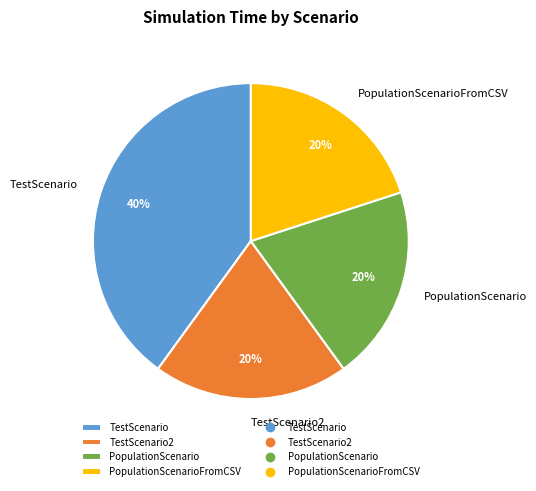

The PopulationScenario slice represents 20% of the pie. True or false?

True